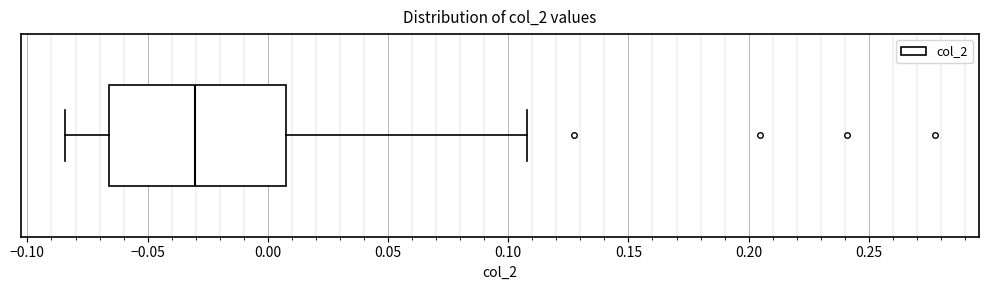

Read this box plot against the x-axis: the position of the median line, the range covered by the box, and the ends of both whiskers. The values are not printed on the chart, so give them approximately, as read against the axis.

median -0.030, box -0.065 to 0.005, whiskers -0.085 to 0.110